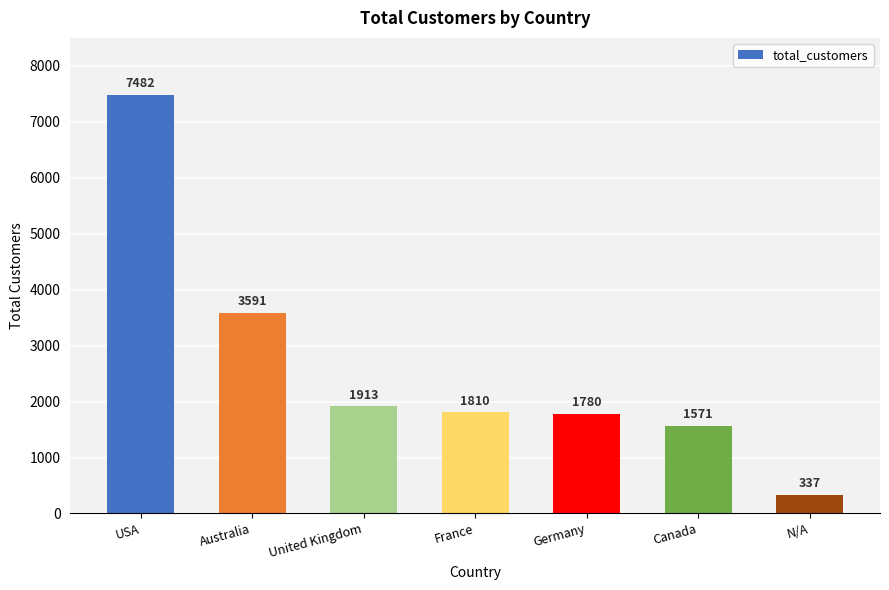

What is the value of the 3rd bar from the left?

1913